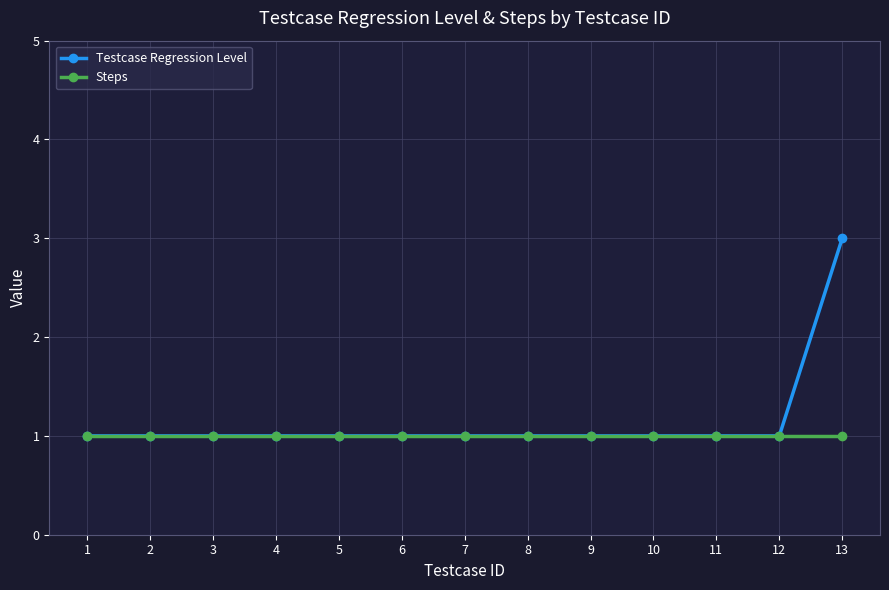

What is the difference between the maximum and minimum values in the Testcase Regression Level series?

2